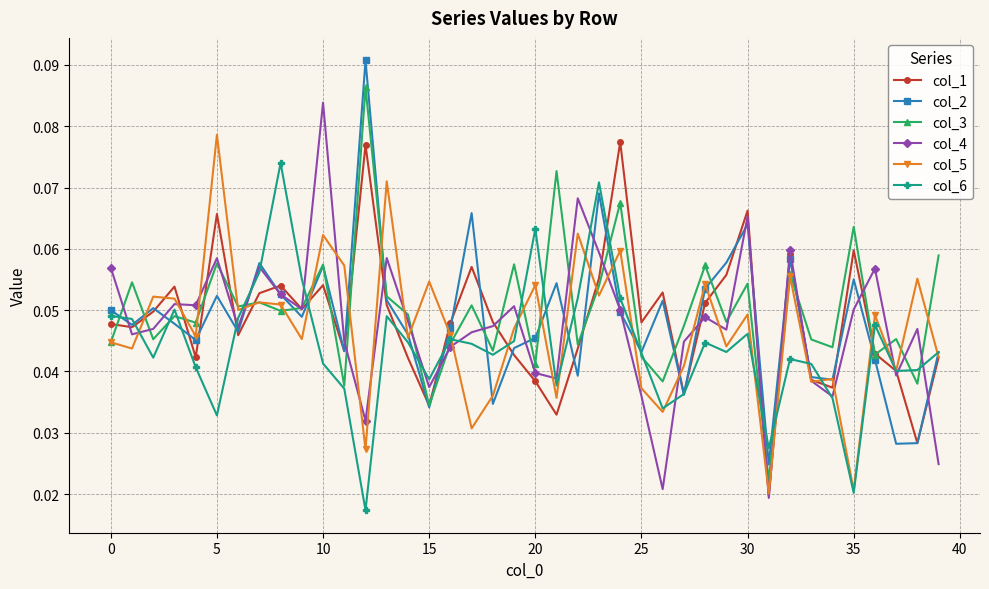

At how many categories does at least one series exceed 0?

40